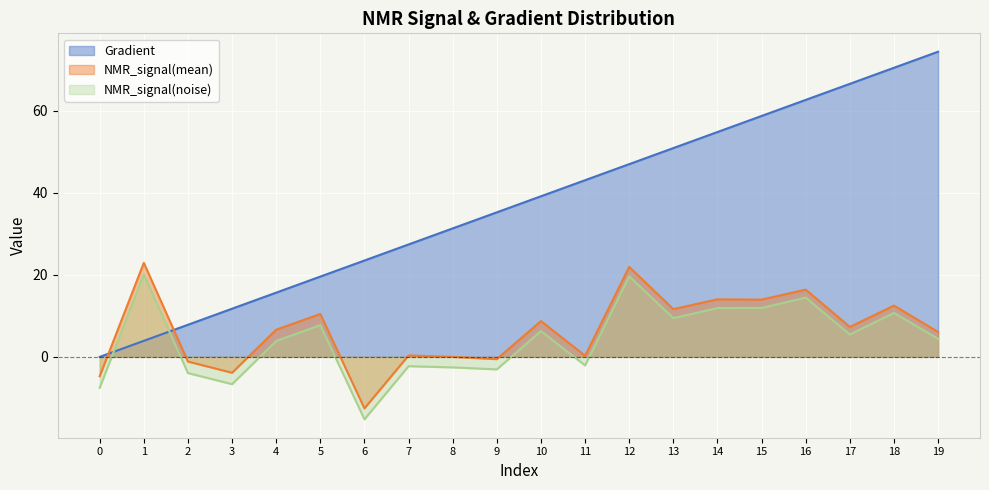

True or false: Gradient has more than 1 interior local peaks.

False